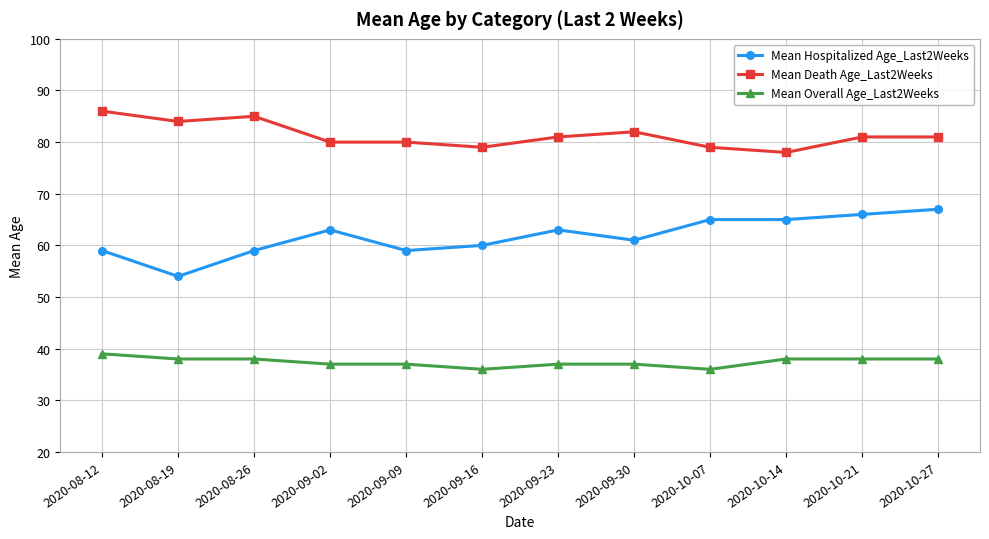

Is it true that Mean Hospitalized Age_Last2Weeks equals 63 at 2020-09-23?

True